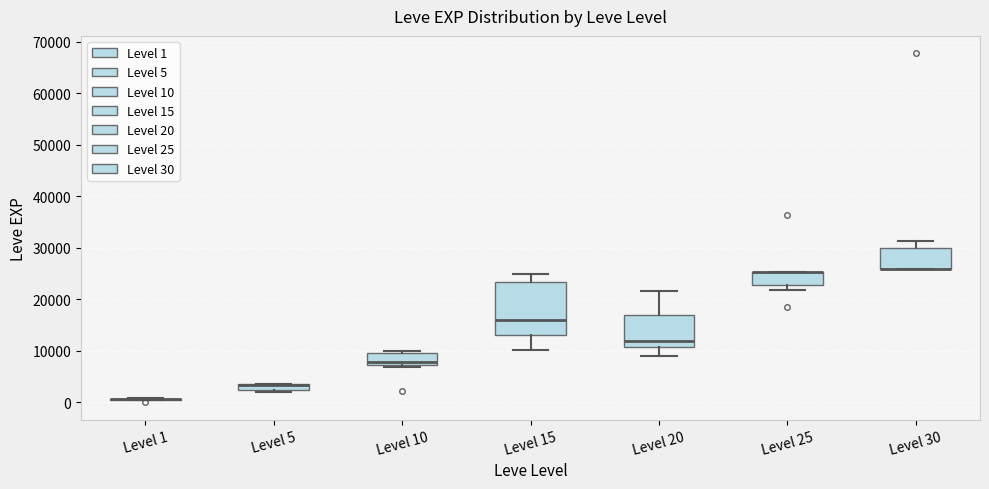

Where is the lower edge of the box for Level 25 on the y-axis? The values are not printed on the chart, so give them approximately, as read against the axis.

23000